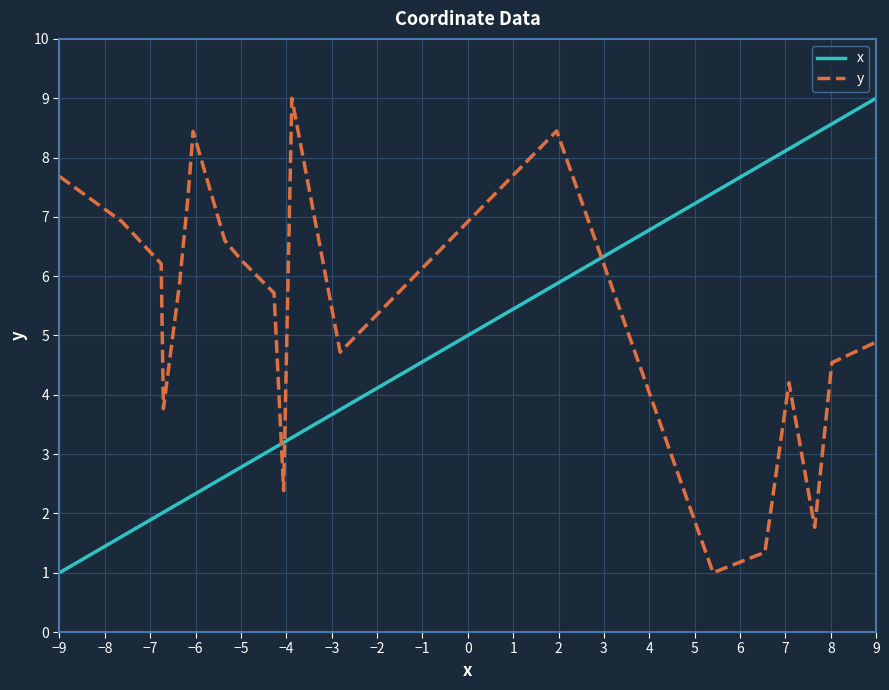

What is the difference between the maximum and minimum values in the x series?

8.0